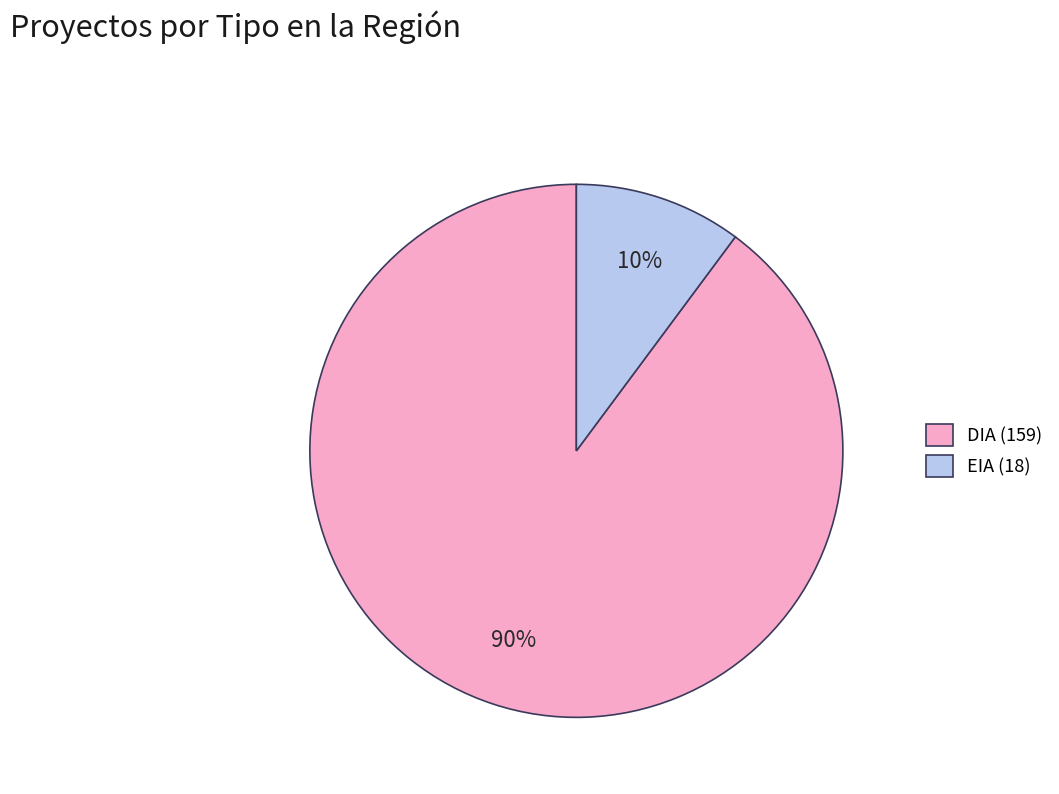

Combined, do EIA (18) and DIA (159) account for over 50%?

Yes